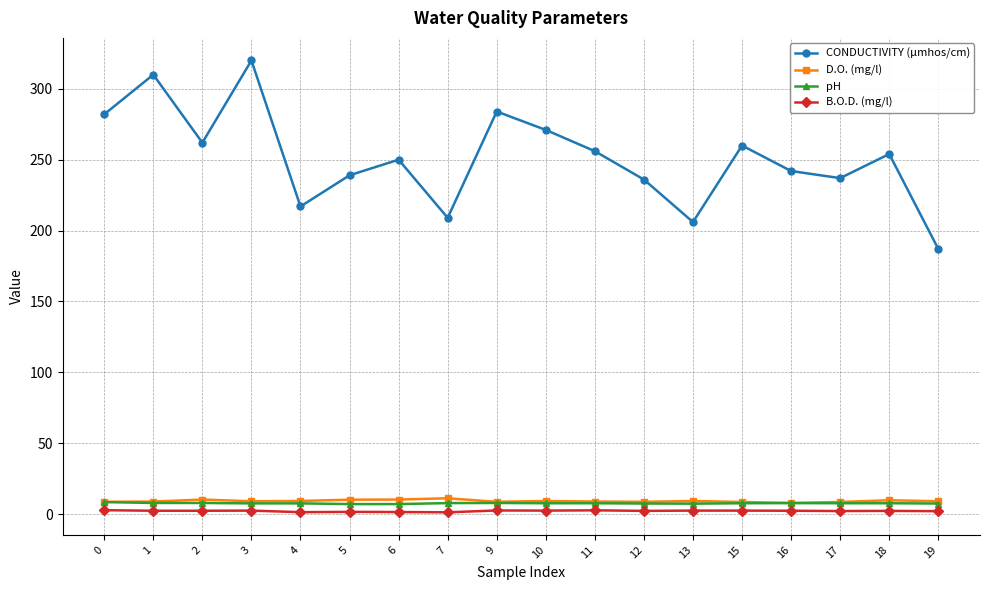

The value of pH at 4 is 7.5. True or false?

True